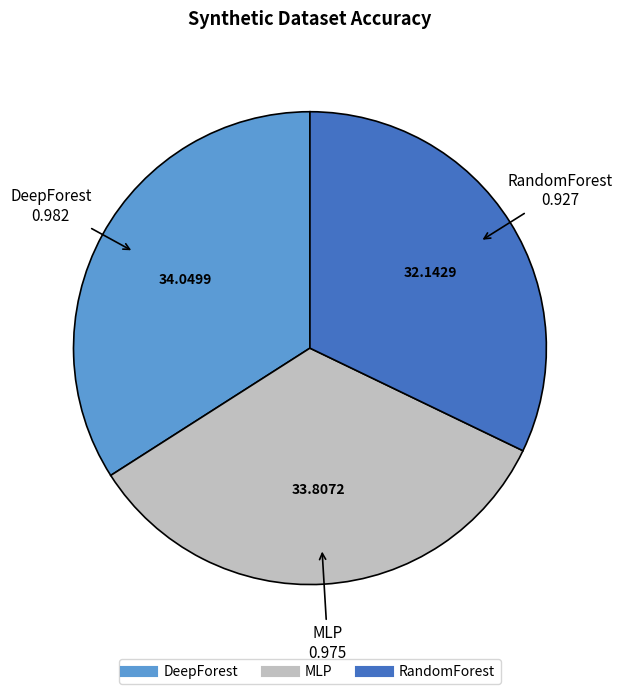

Combined, do DeepForest and MLP account for over 50%?

Yes